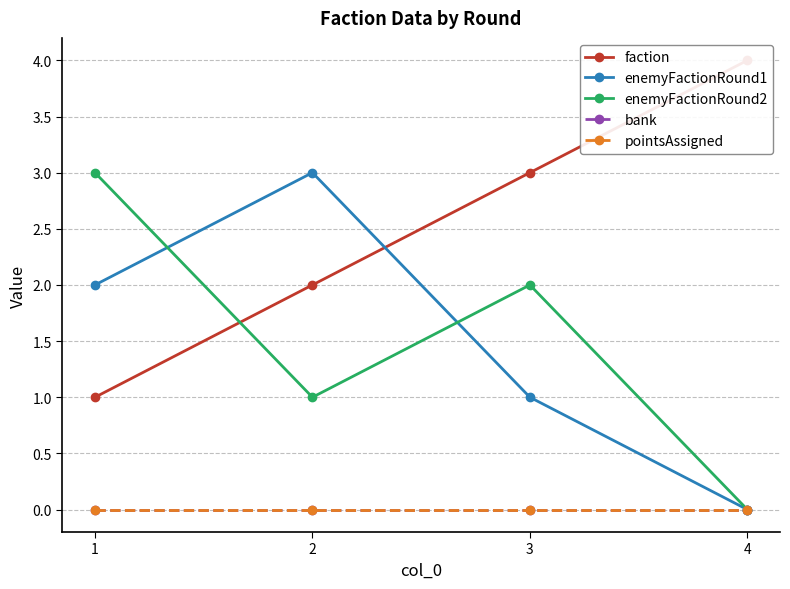

How many data points in enemyFactionRound2 are less than 2?

2